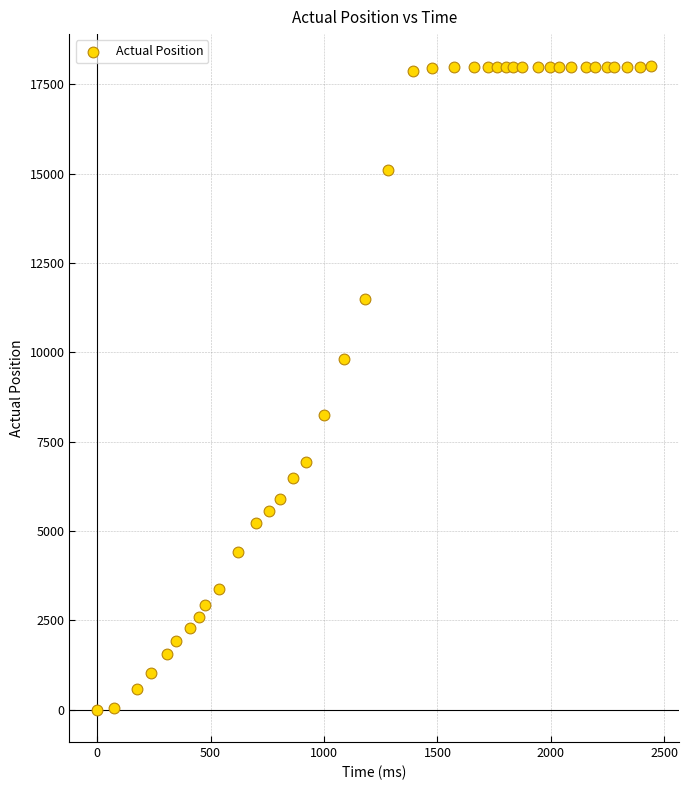

What is the range of X values (max minus min)?

2443